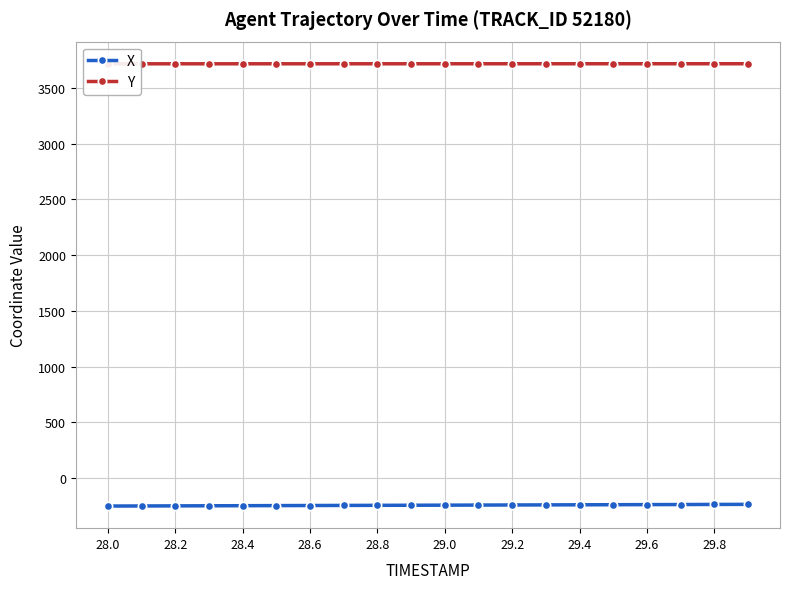

What are all the series names shown in the legend?

X, Y